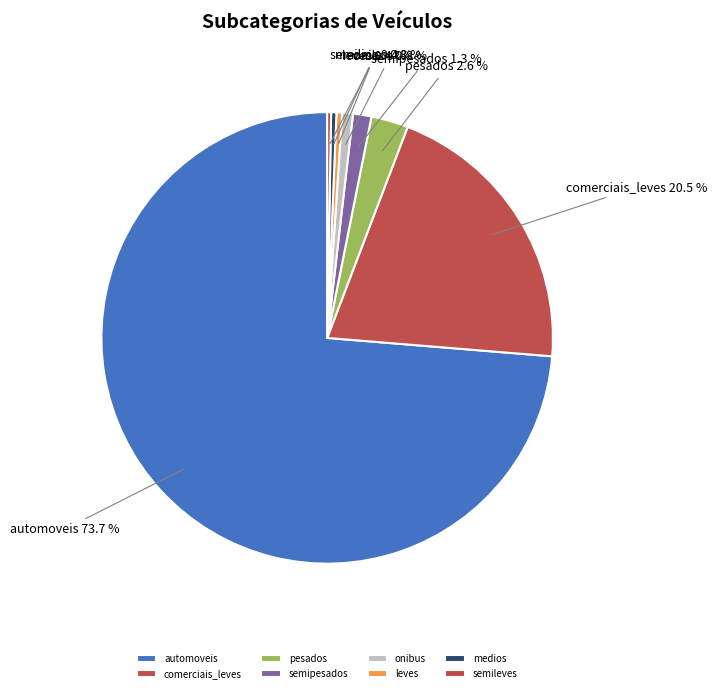

Between pesados and semileves, which is larger?

pesados